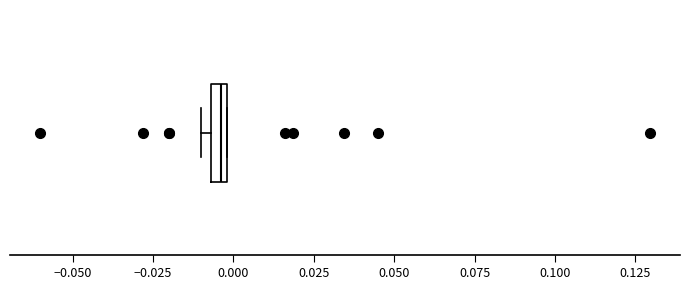

Where is the left edge of the box on the x-axis? The values are not printed on the chart, so give them approximately, as read against the axis.

-0.005